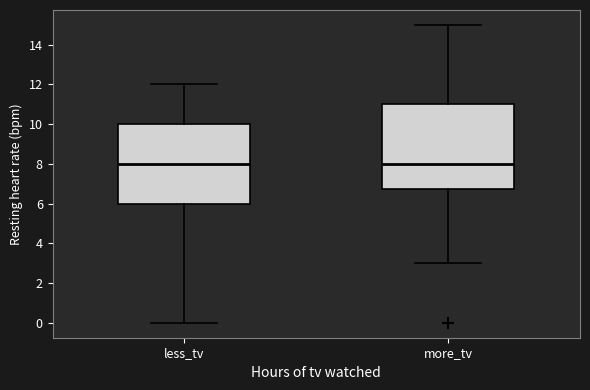

Which box is the tallest, from its lower edge to its upper edge?

more_tv